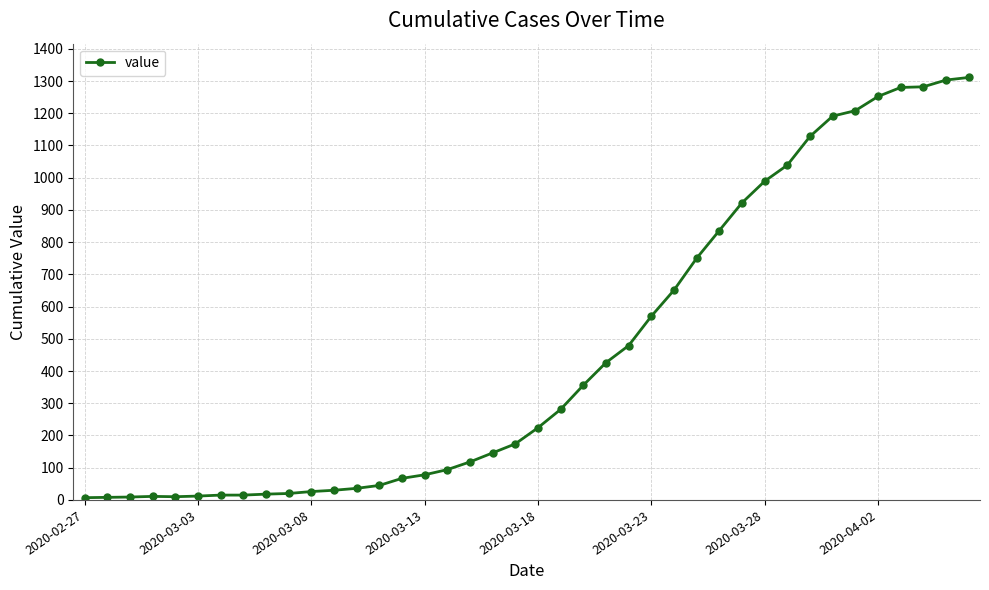

What is the average value?

460